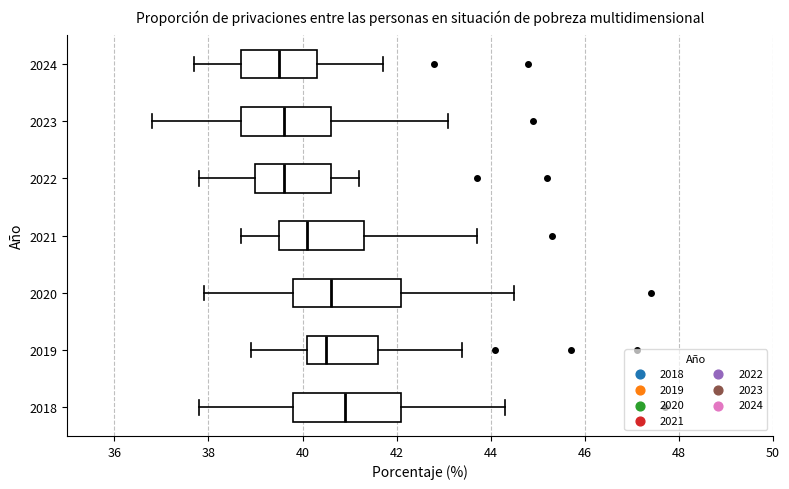

Where does the left whisker of the box at y = 2022 end on the x-axis? The values are not printed on the chart, so give them approximately, as read against the axis.

37.8